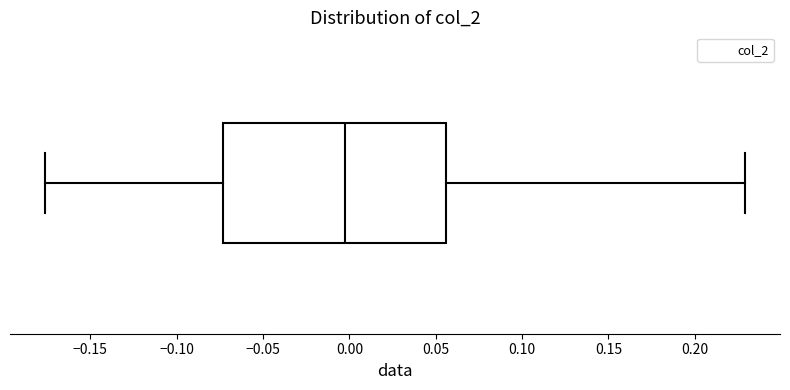

Read this box plot against the x-axis: the position of the median line, the range covered by the box, and the ends of both whiskers. The values are not printed on the chart, so give them approximately, as read against the axis.

median 0.000, box -0.075 to 0.055, whiskers -0.175 to 0.230